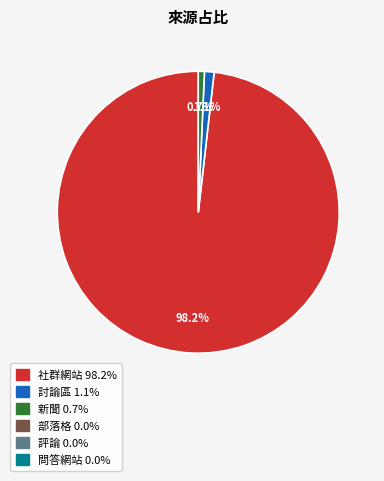

Count the number of slices in the pie.

3